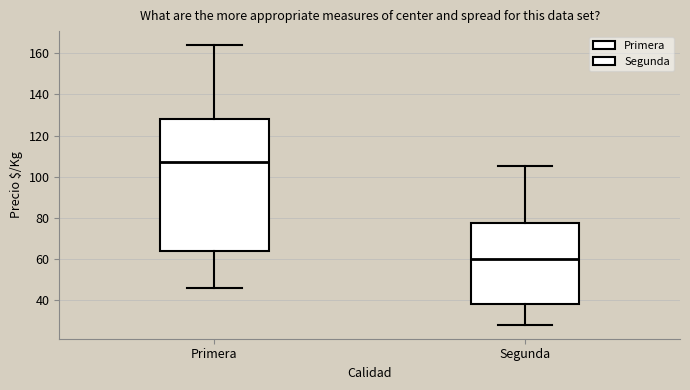

Reading left to right, read every box against the y-axis: the position of its median line, the range the box covers, and the ends of its whiskers. The values are not printed on the chart, so give them approximately, as read against the axis.

Primera: median 108, box 64 to 128, whiskers 46 to 164
Segunda: median 60, box 38 to 78, whiskers 28 to 106